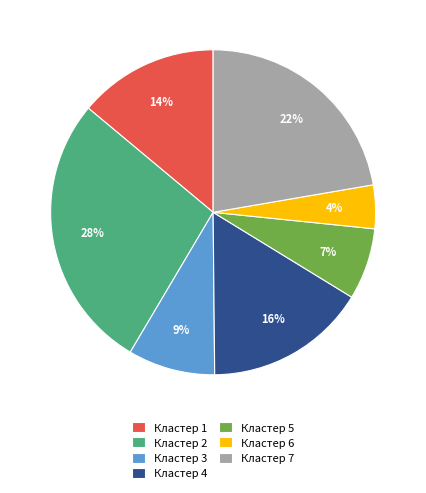

Which has a higher value, Кластер 6 or Кластер 1?

Кластер 1